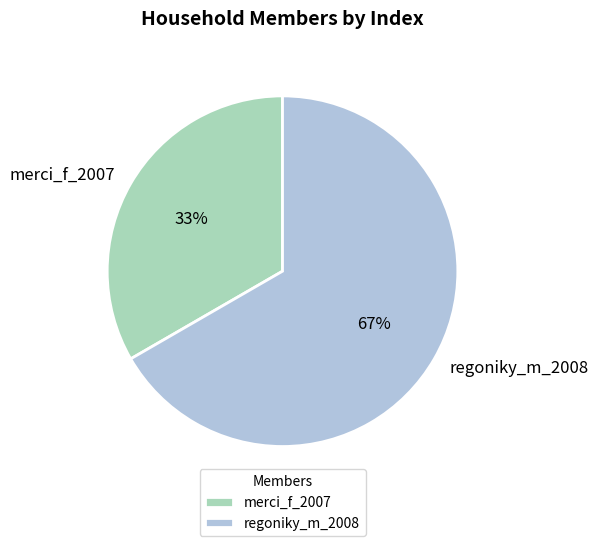

Is regoniky_m_2008 the majority of the pie?

Yes